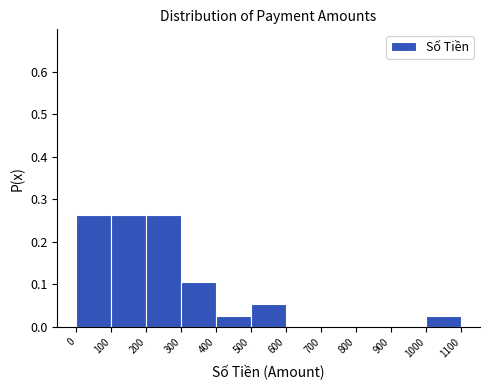

What is the height of the bar covering 100 to 200 on the x-axis? The values are not printed on the chart, so give them approximately, as read against the axis.

0.26